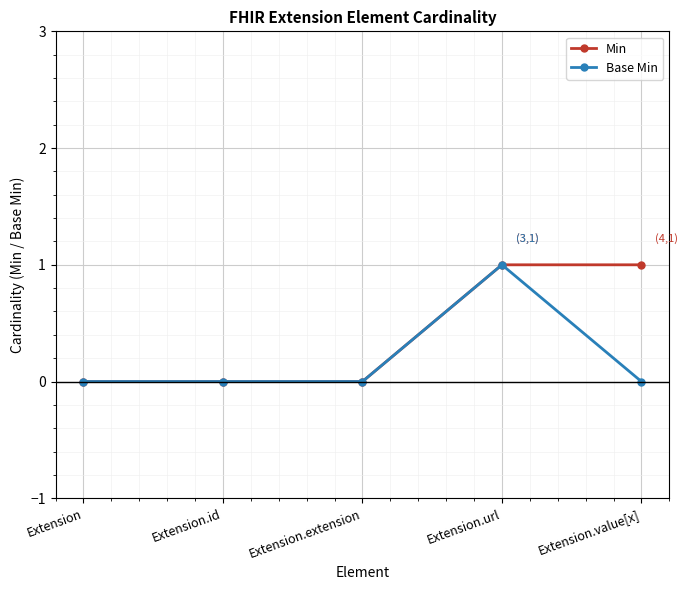

At which label does Base Min reach its peak?

Extension.url